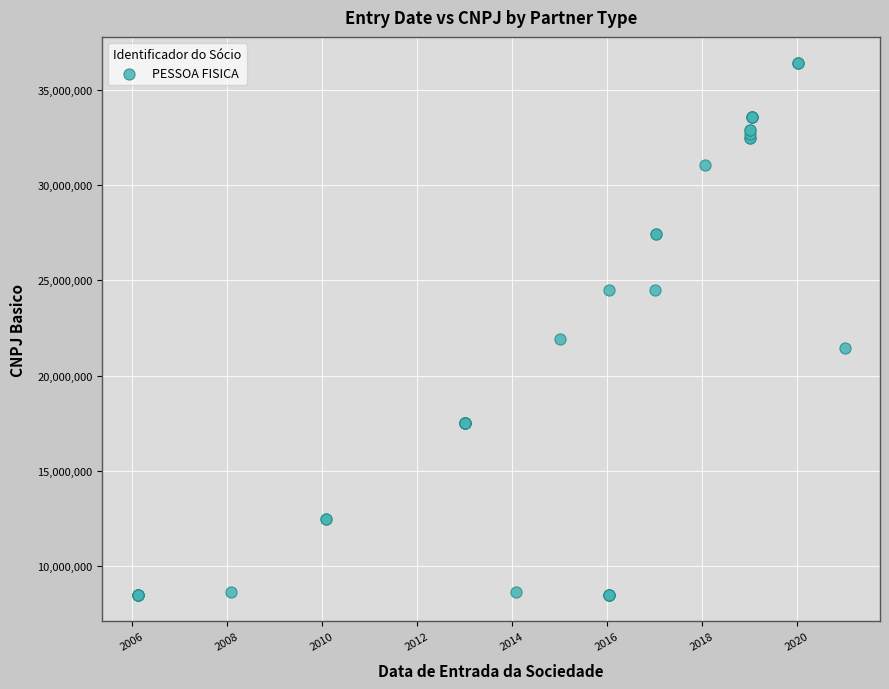

What Y value in the scatter plot is closest to 22444524?

21924871